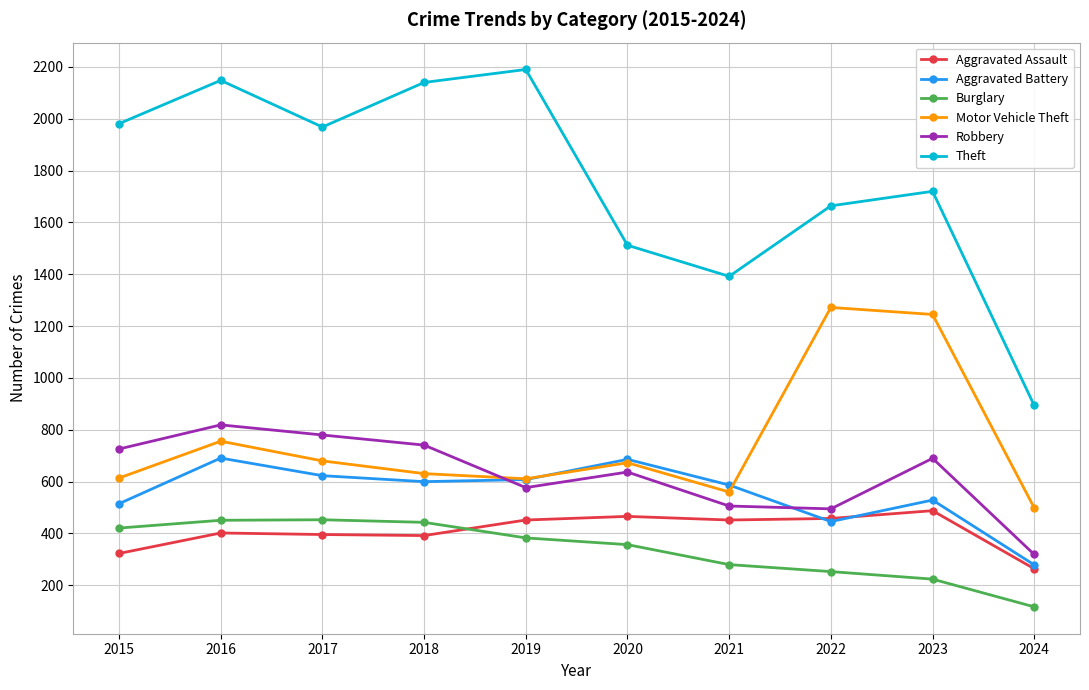

Count the number of categories in the chart.

10